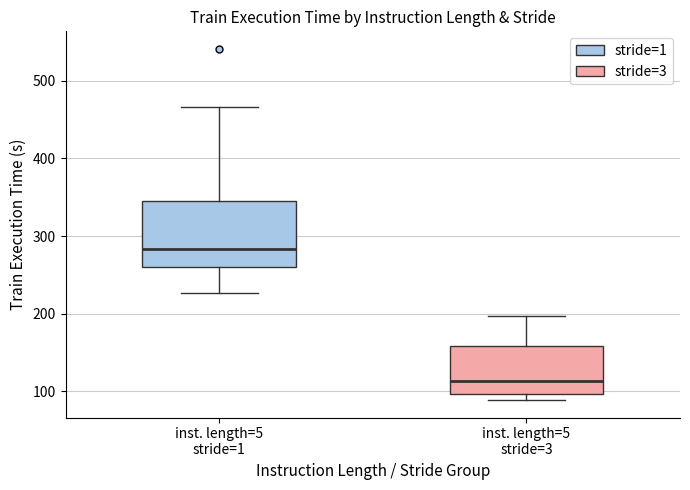

Comparing the boxes themselves (not the whiskers), which one is the tallest?

inst. length=5 stride=1